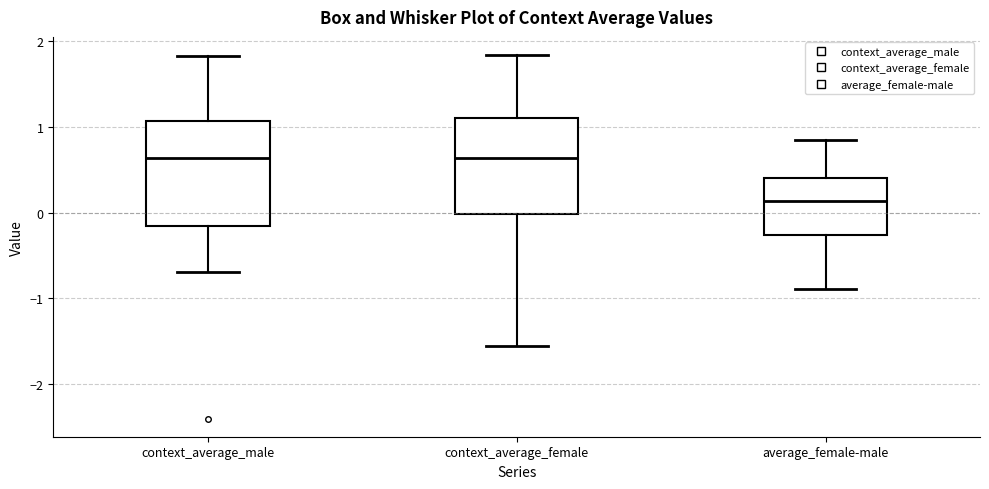

Where does the upper whisker of the box for average_female-male end on the y-axis? The values are not printed on the chart, so give them approximately, as read against the axis.

0.8